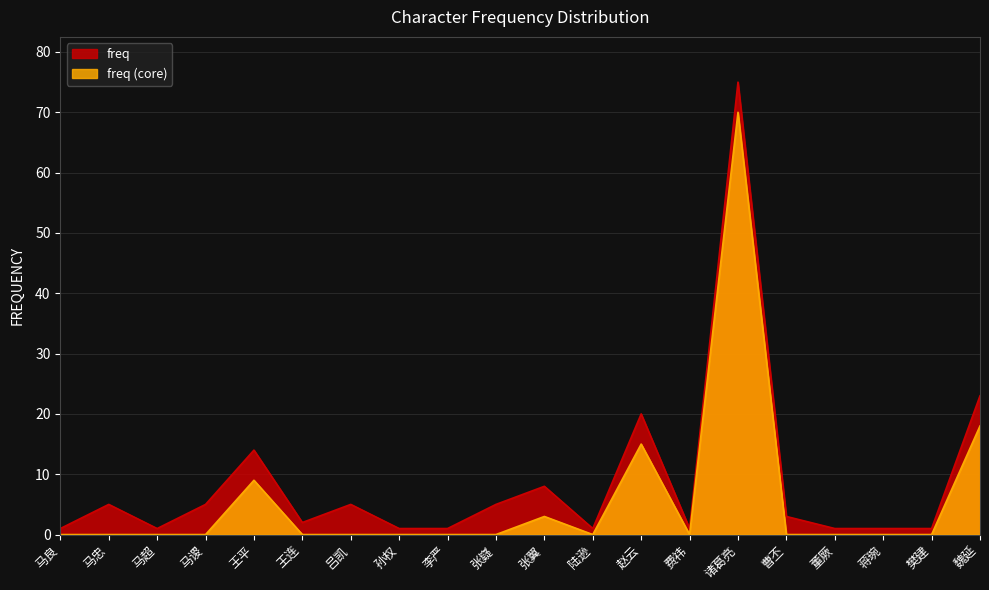

True or false: the data has more than 0 interior local peaks.

True